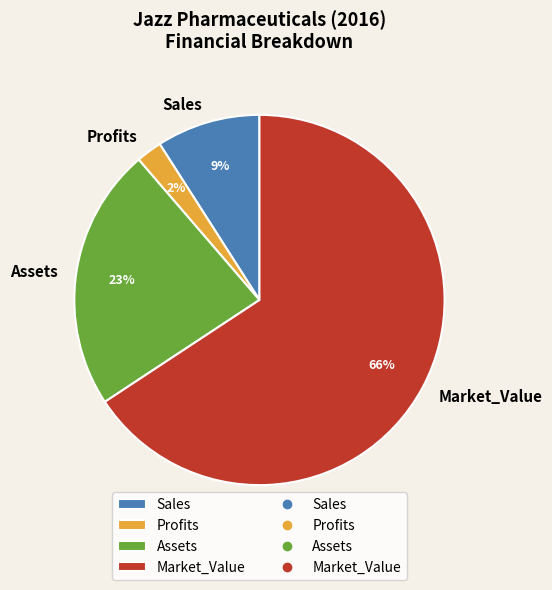

To the nearest percent, what is the difference between the Profits and Sales slice percentages?

7%